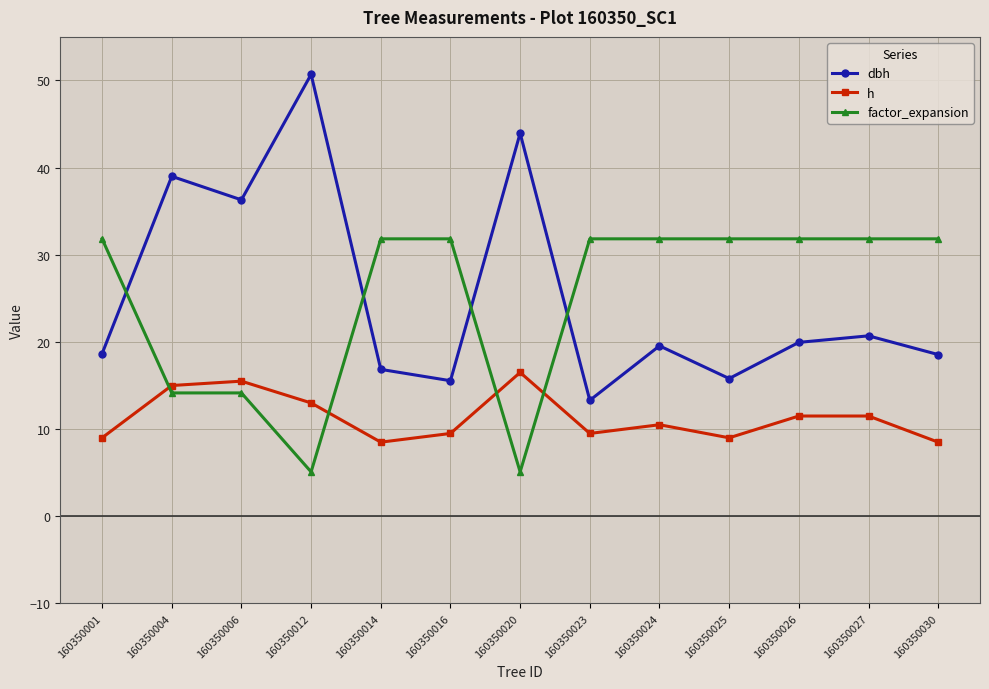

What is the maximum value shown in the chart?

50.7